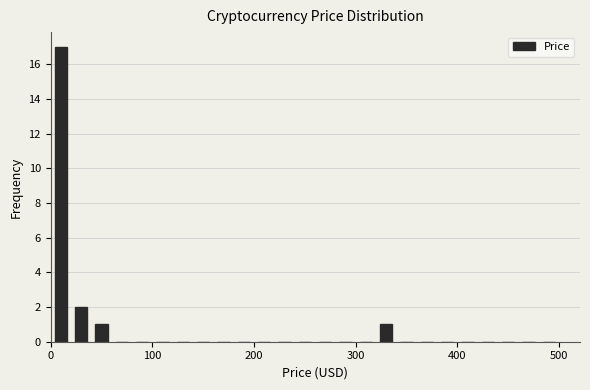

Around what value on the x-axis is the tallest bar? Give the approximate position of its centre, as read against the axis.

10